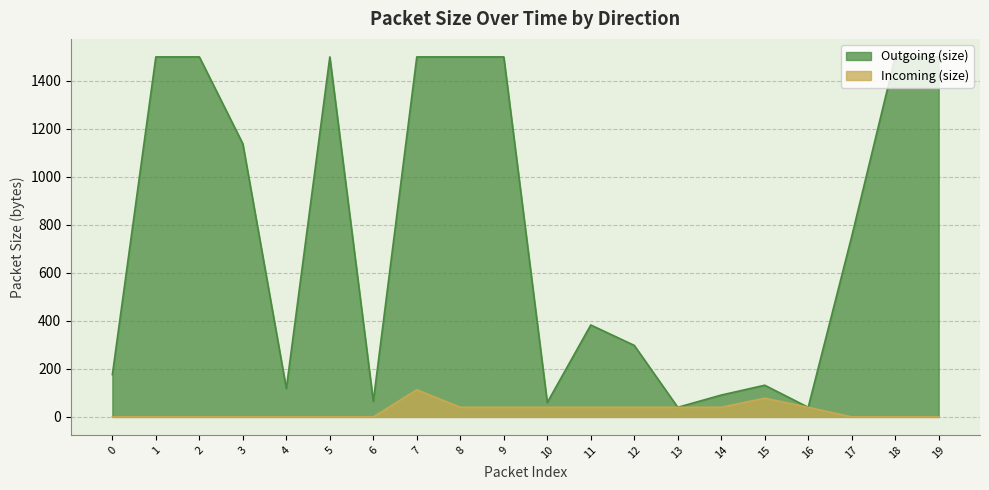

Where does the Incoming (size) series first go above 40?

7